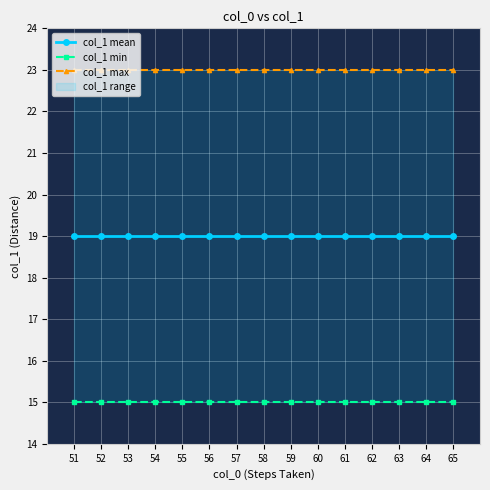

Rank the series by their maximum value, from lowest to highest.

col_1 min, col_1 mean, col_1 max